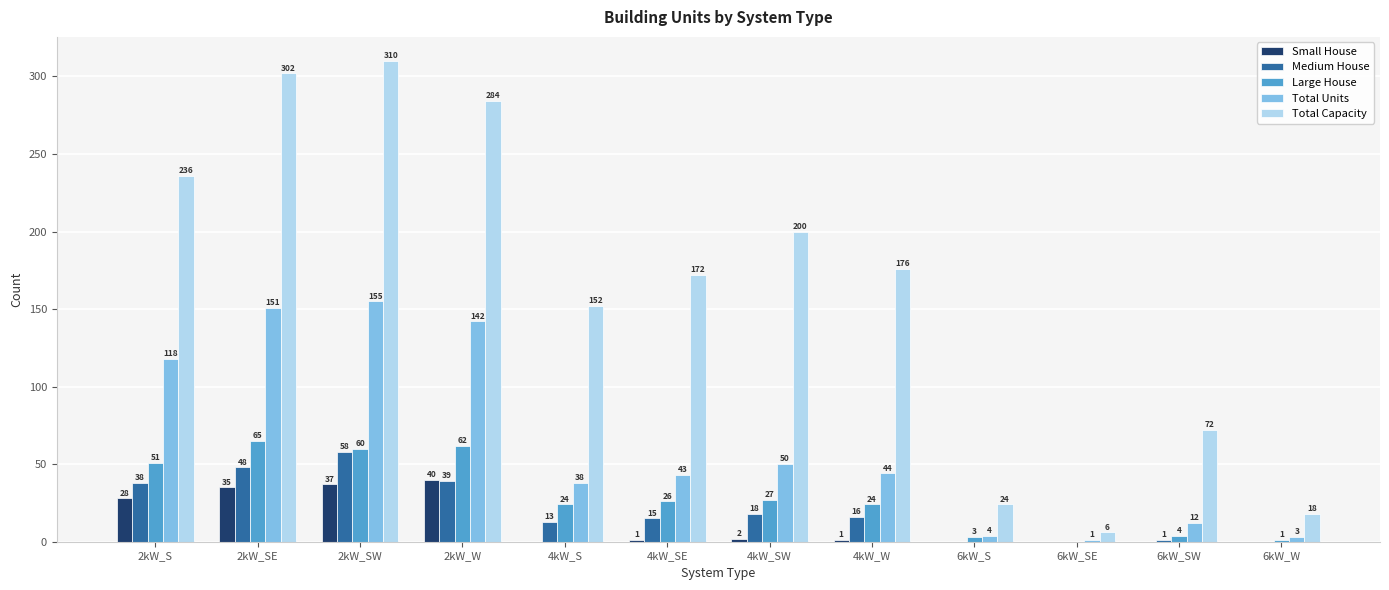

What are all the series names shown in the legend?

Small House, Medium House, Large House, Total Units, Total Capacity